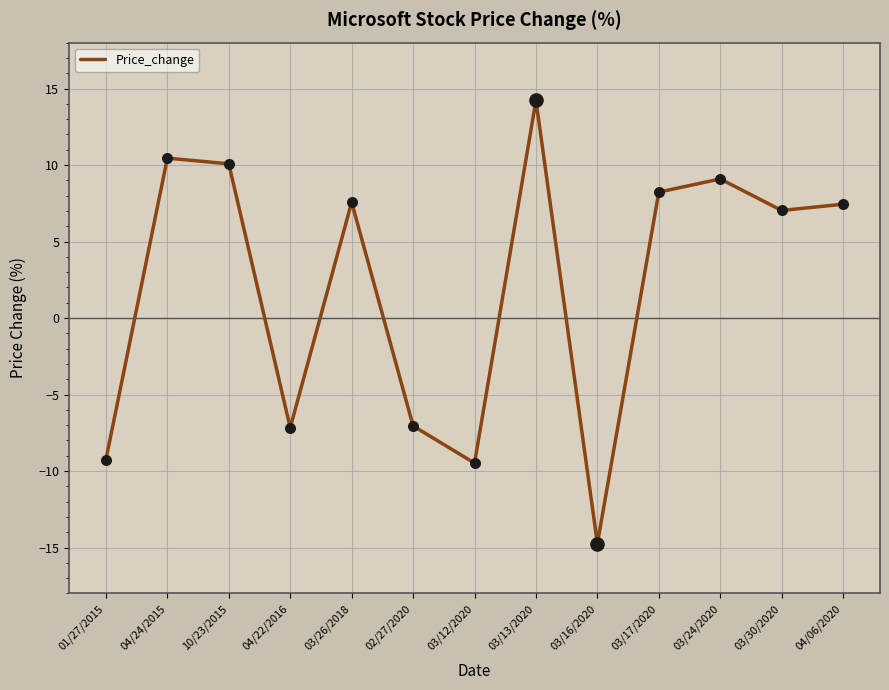

Between 04/24/2015 and 03/12/2020, which is larger?

04/24/2015